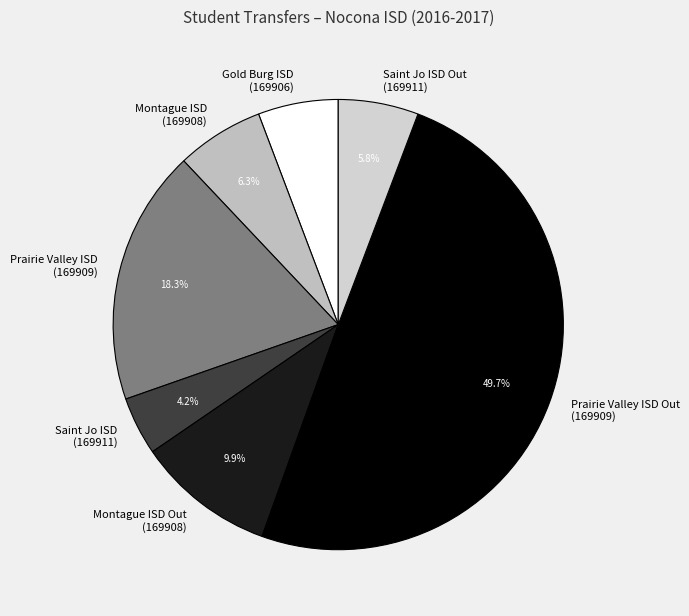

Combined, do Gold Burg ISD (169906) and Prairie Valley ISD Out (169909) account for over 50%?

Yes